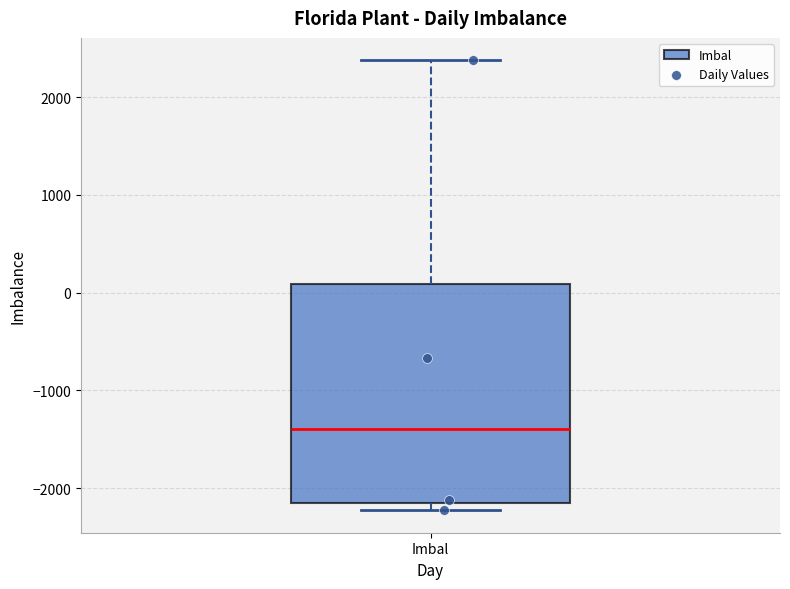

Read this box plot against the y-axis: the position of the median line, the range covered by the box, and the ends of both whiskers. The values are not printed on the chart, so give them approximately, as read against the axis.

median -1400, box -2100 to 100, whiskers -2200 to 2400